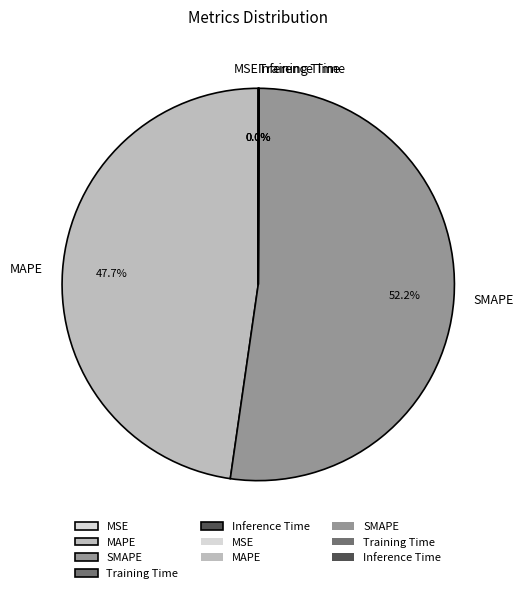

Rank the categories by value from lowest to highest.

MSE, Training Time, Inference Time, MAPE, SMAPE